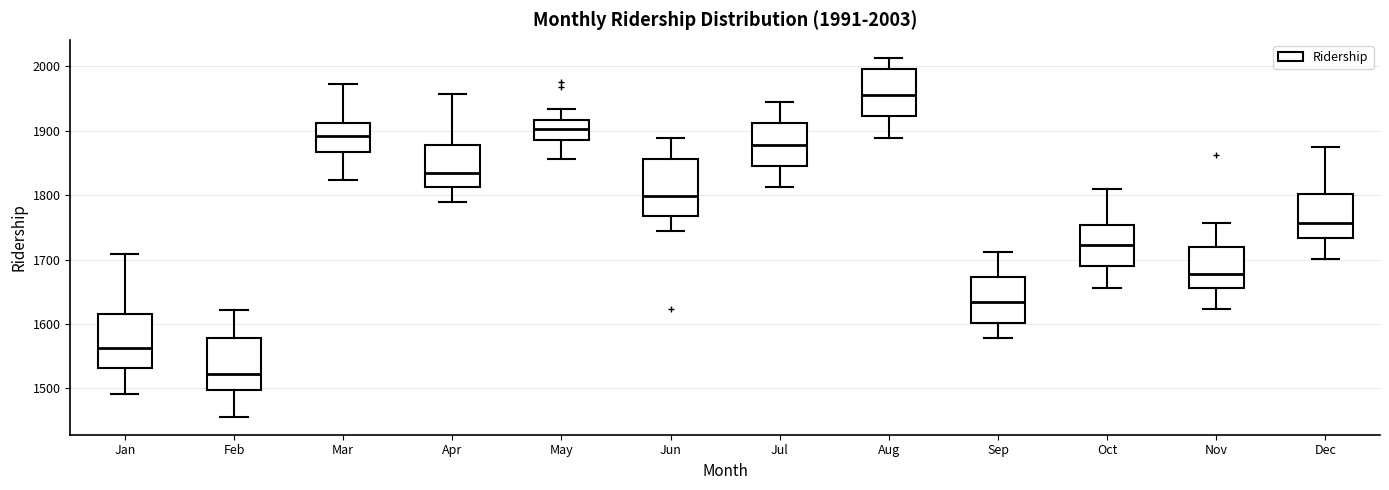

Which box's median line is the highest?

Aug